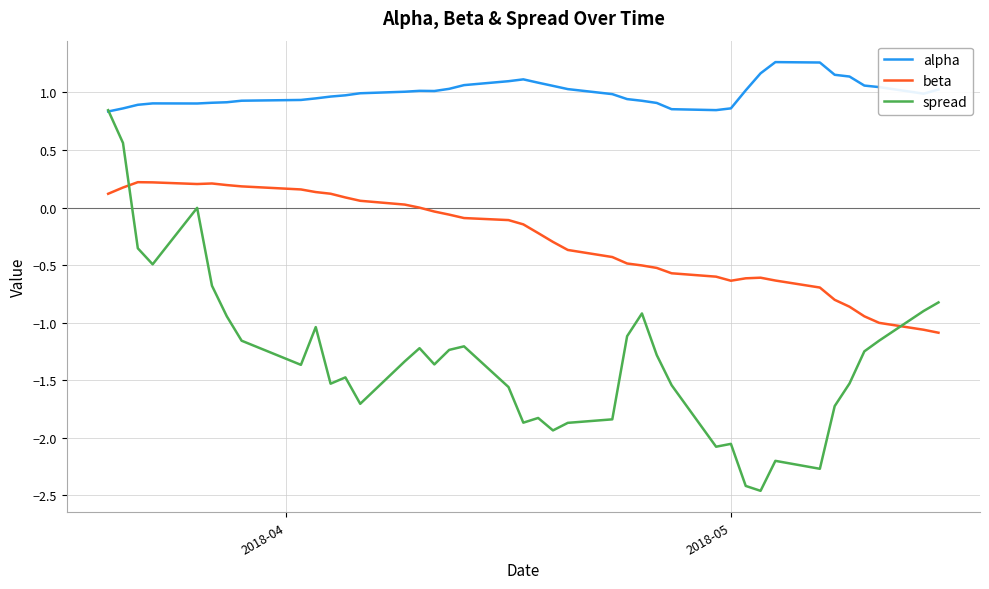

Which series has the widest spread of values?

spread